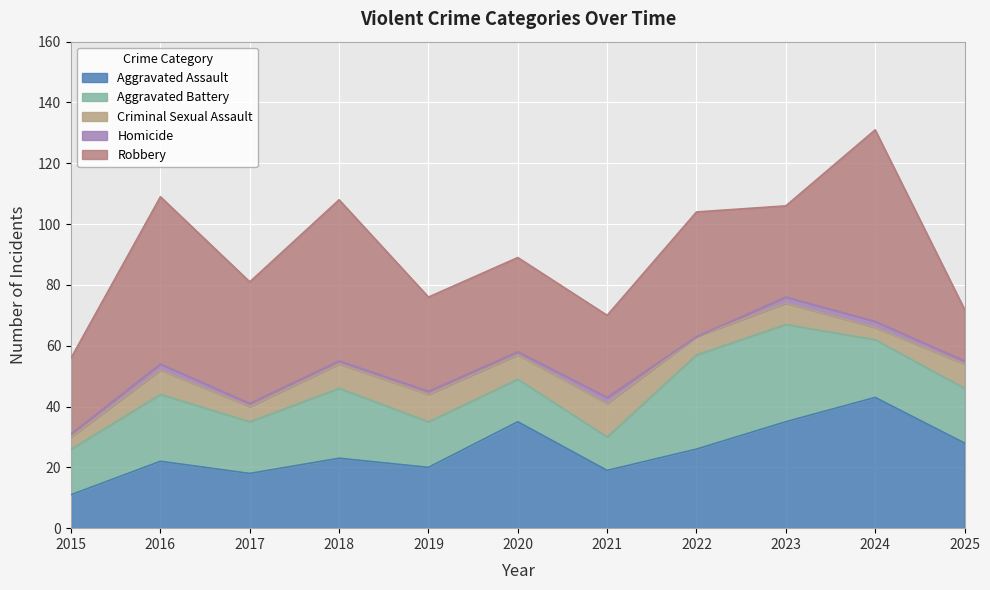

Reading right to left, what are all the values shown in this chart?

Aggravated Assault: 28	43	35	26	19	35	20	23	18	22	11
Aggravated Battery: 18	19	32	31	11	14	15	23	17	22	15
Criminal Sexual Assault: 8	4	7	6	11	8	9	8	5	8	4
Homicide: 1	2	2	0	2	1	1	1	1	2	1
Robbery: 17	63	30	41	27	31	31	53	40	55	25